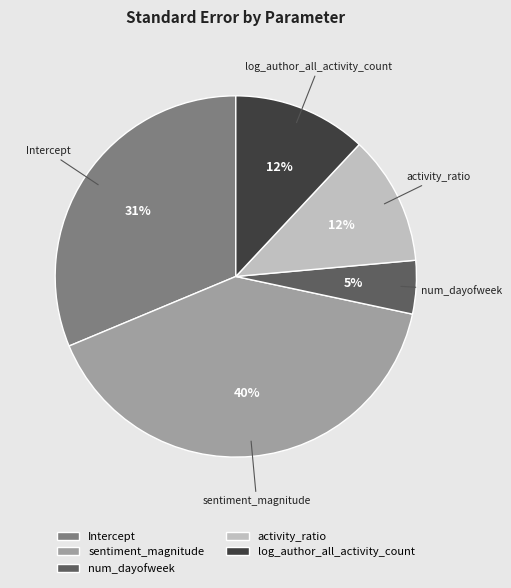

Count the number of slices in the pie.

5